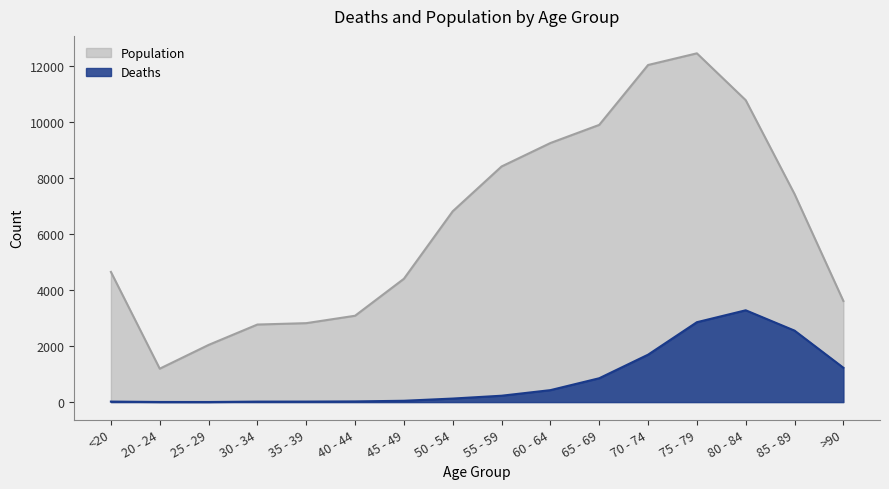

How many lines are shown in the chart?

2